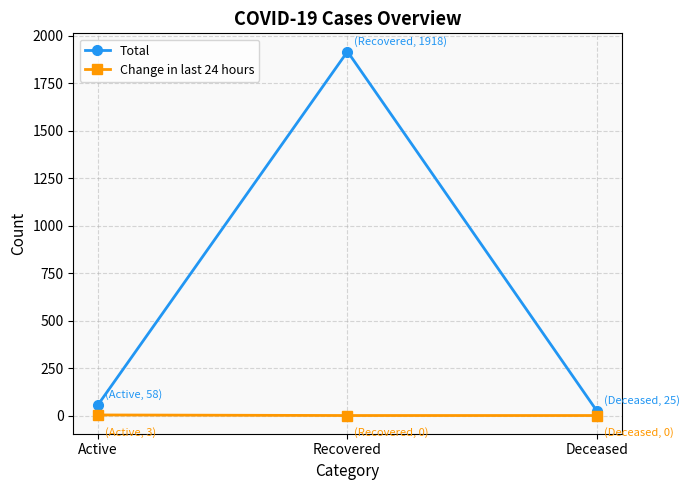

What is the label of the 3rd point from the right?

Active